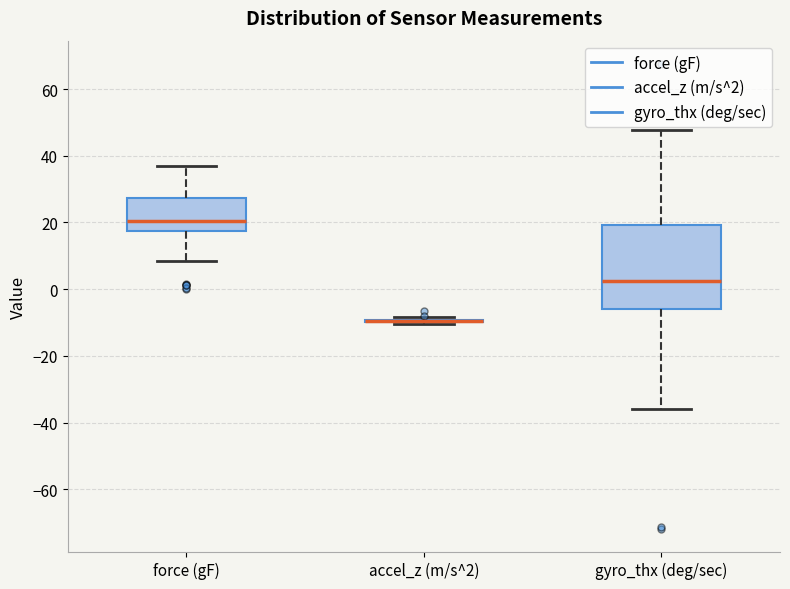

Reading left to right, transcribe this box plot: for each box, give where its median line is, the range the box spans, and where its two whiskers end, as read against the y-axis. The values are not printed on the chart, so give them approximately, as read against the axis.

force (gF): median 20, box 18 to 28, whiskers 8 to 36
accel_z (m/s^2): box collapsed to a line at -10, whiskers -10 to -8
gyro_thx (deg/sec): median 2, box -6 to 20, whiskers -36 to 48